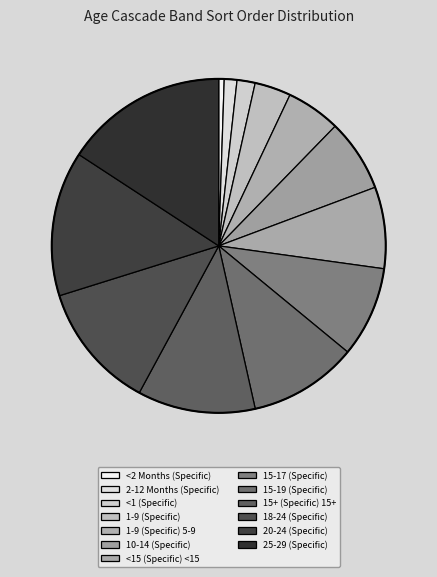

What is the largest slice in the pie chart?

25-29 (Specific)